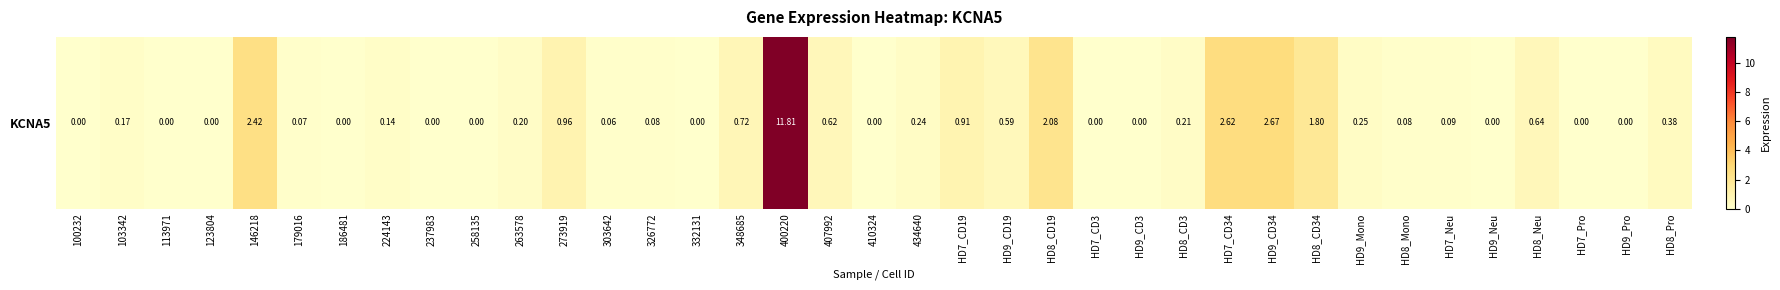

What value does the data have at 400220?

11.8